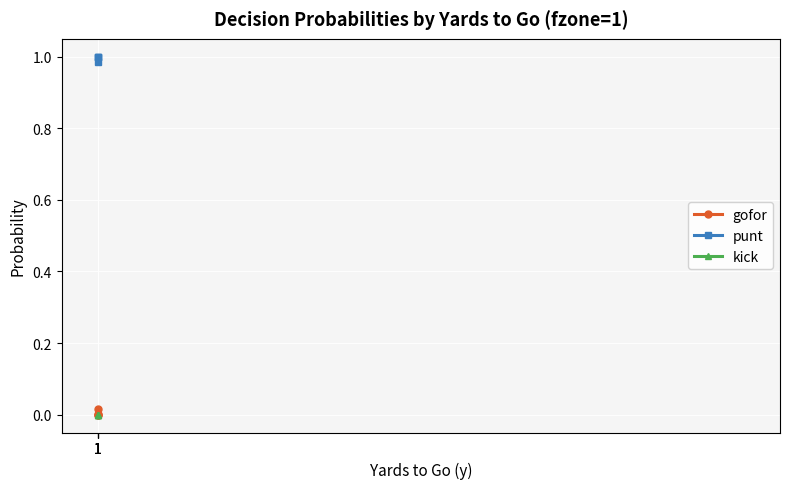

True or false: kick and gofor cross at least once.

False